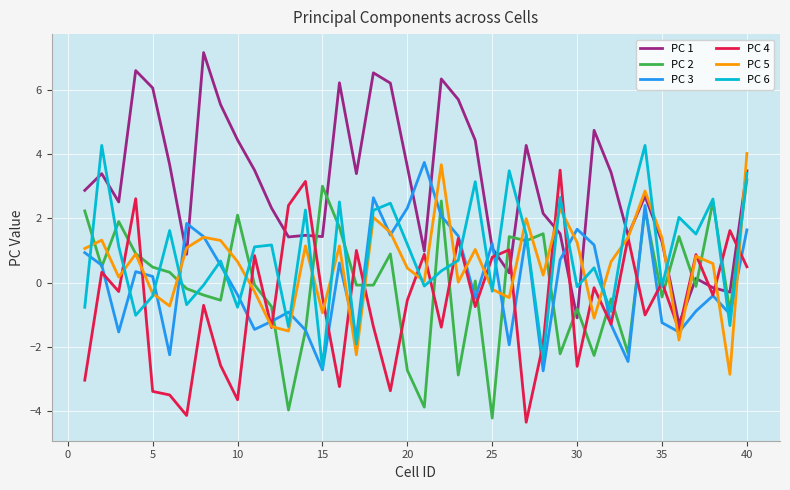

Which series has the largest total across all categories?

PC 1